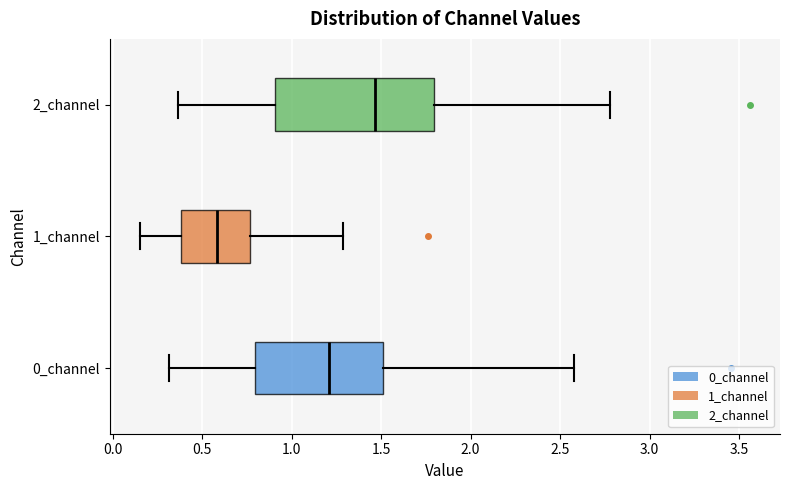

Where does the median line of the box for 1_channel sit on the x-axis? The values are not printed on the chart, so give them approximately, as read against the axis.

0.60